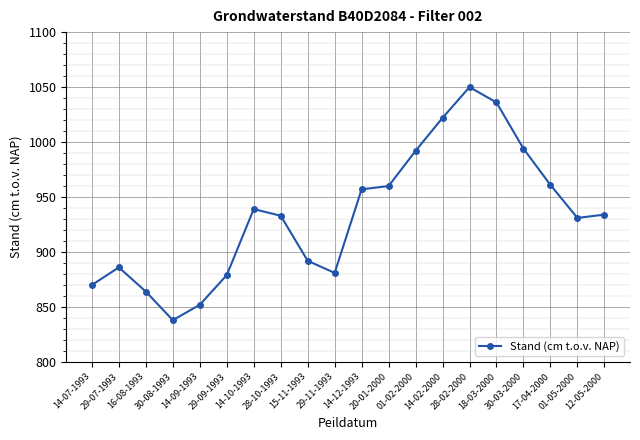

Count the number of data series in this chart.

1